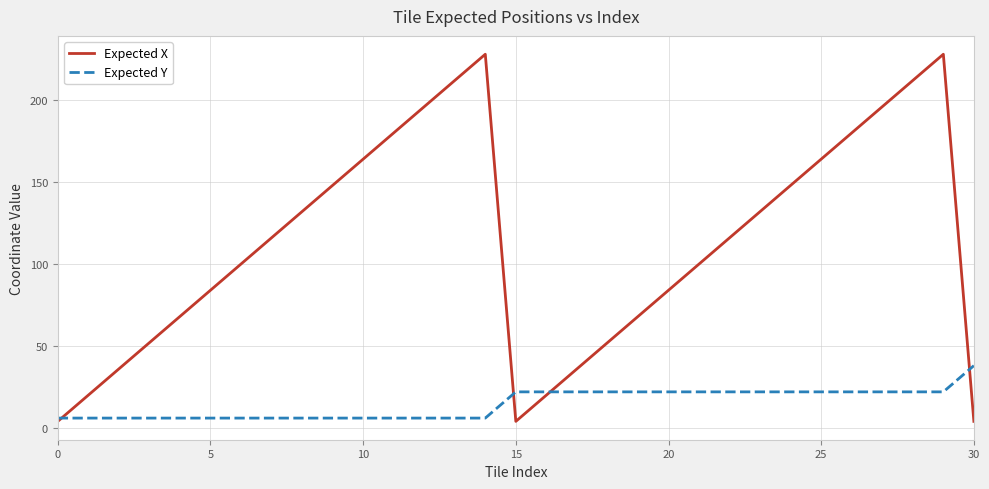

Which series has the largest range (max minus min)?

Expected X